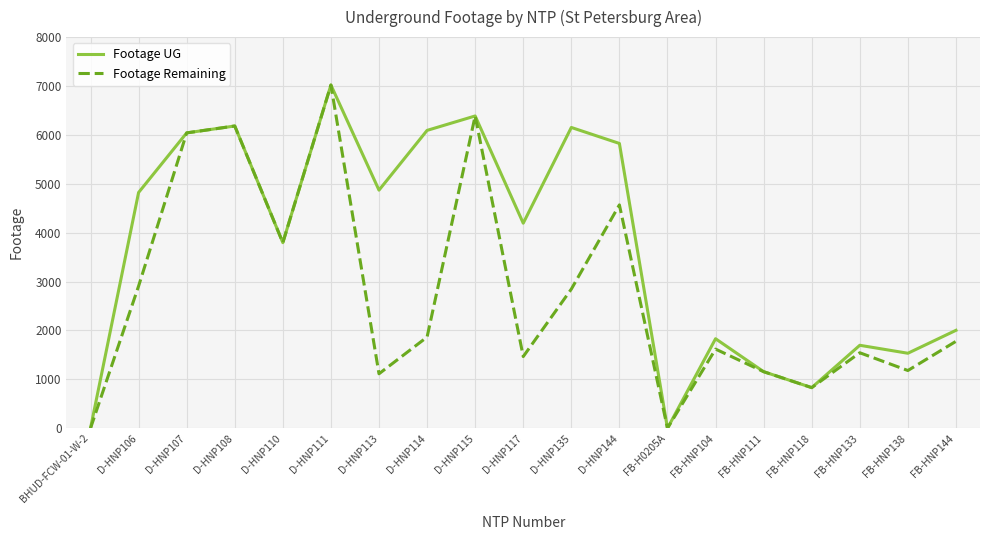

What is the sum of all Footage Remaining values?

52303